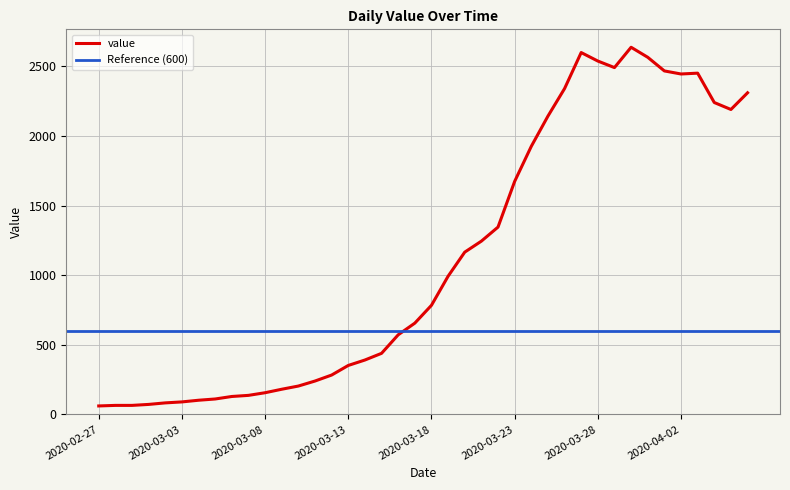

What is the sum of all values?

44951